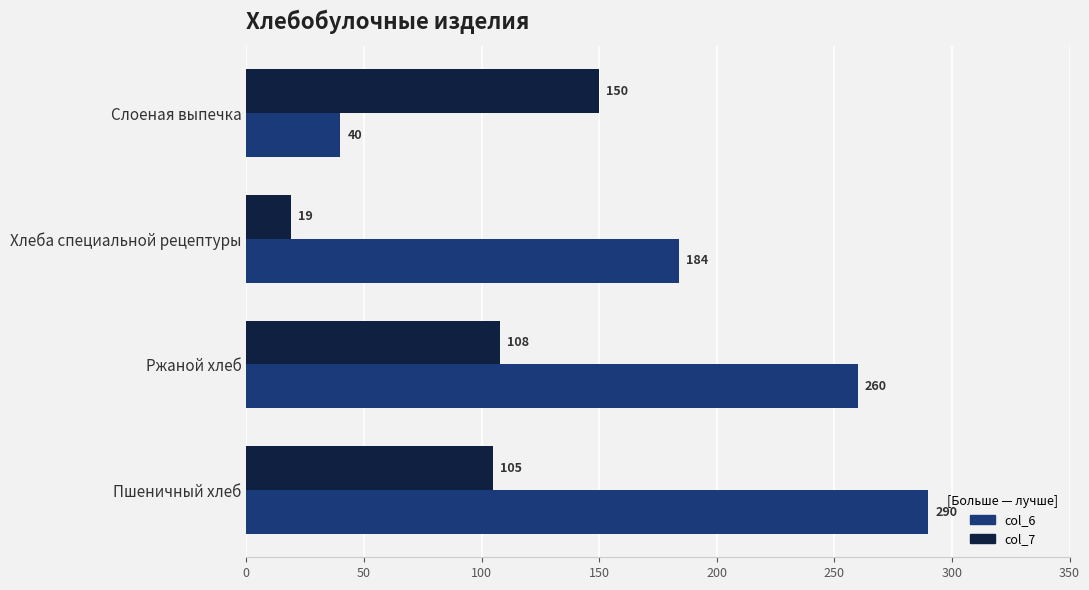

What is the smallest value displayed?

19